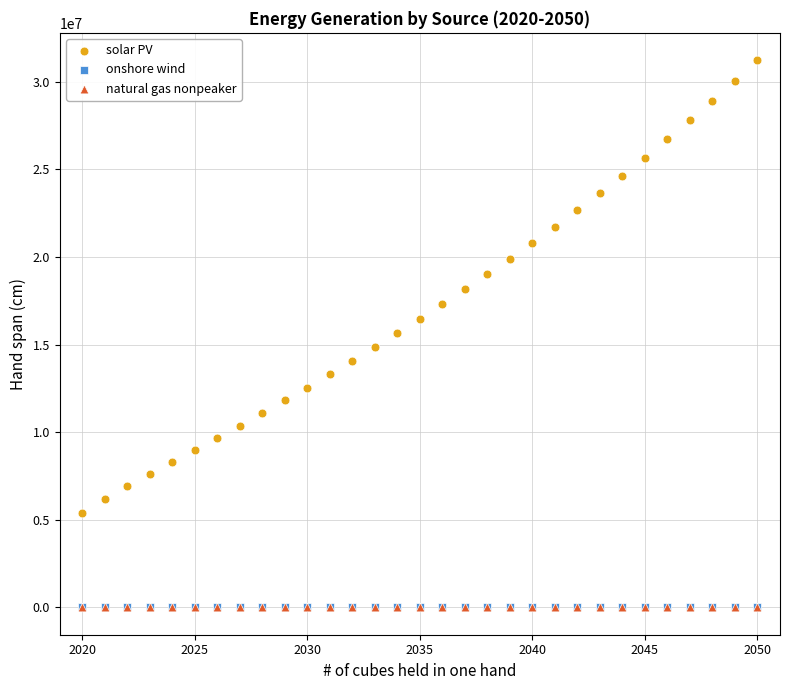

Which series has the widest spread of Y values?

solar PV